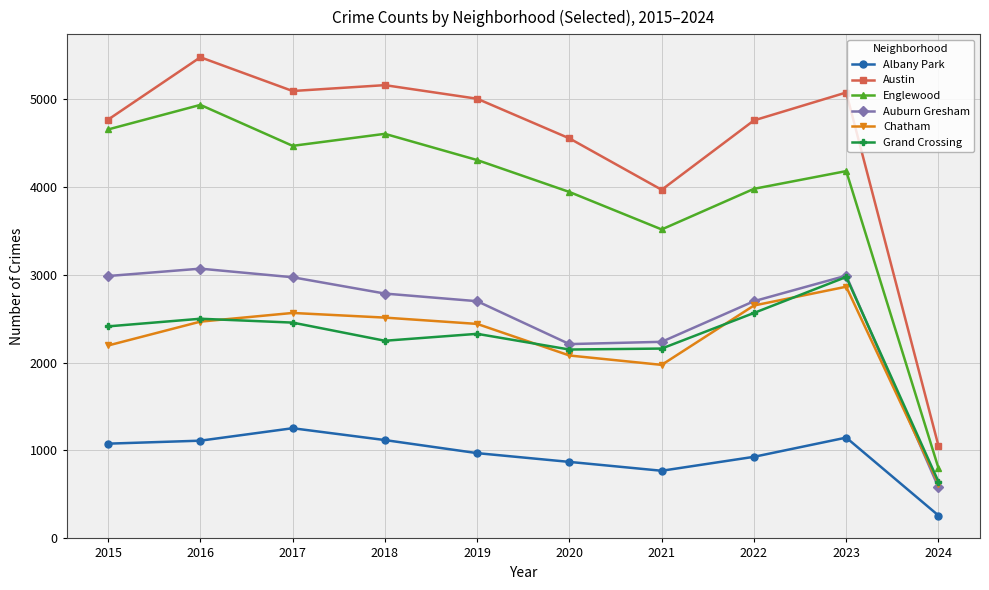

Which category has the highest value across all series?

2016